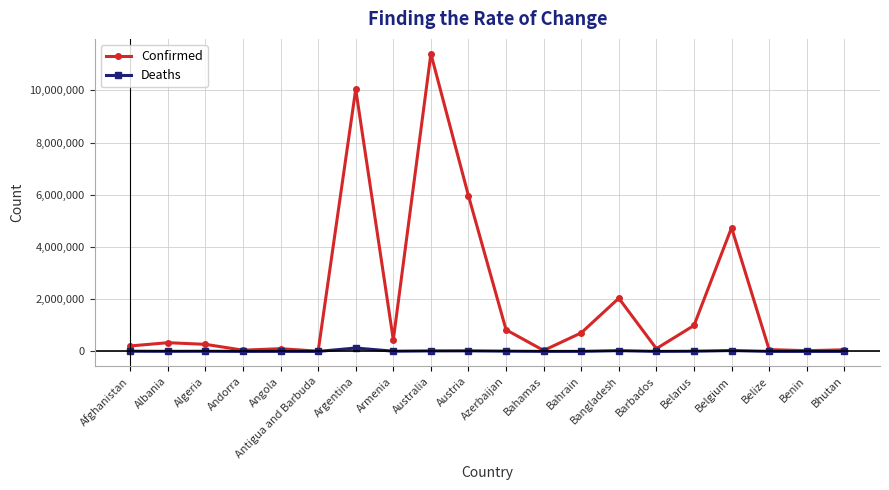

True or false: Confirmed has a value of 5961143 at Austria.

True